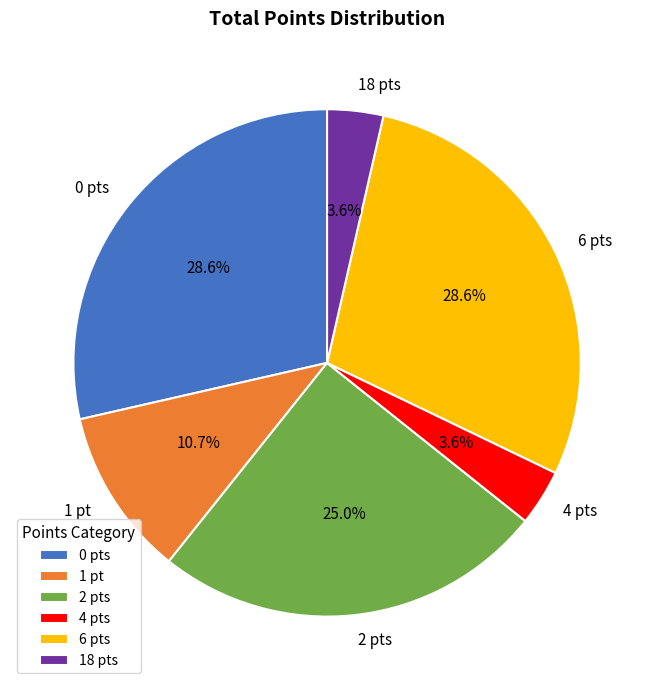

Does 18 pts represent more than half of the total?

No